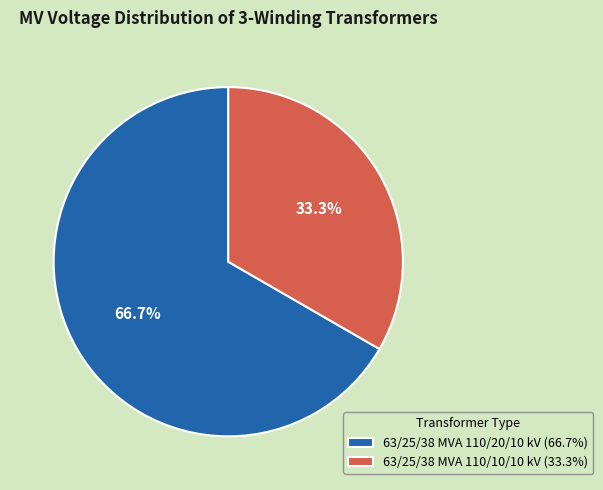

Does 63/25/38 MVA 110/20/10 kV account for over 50% of the chart?

Yes